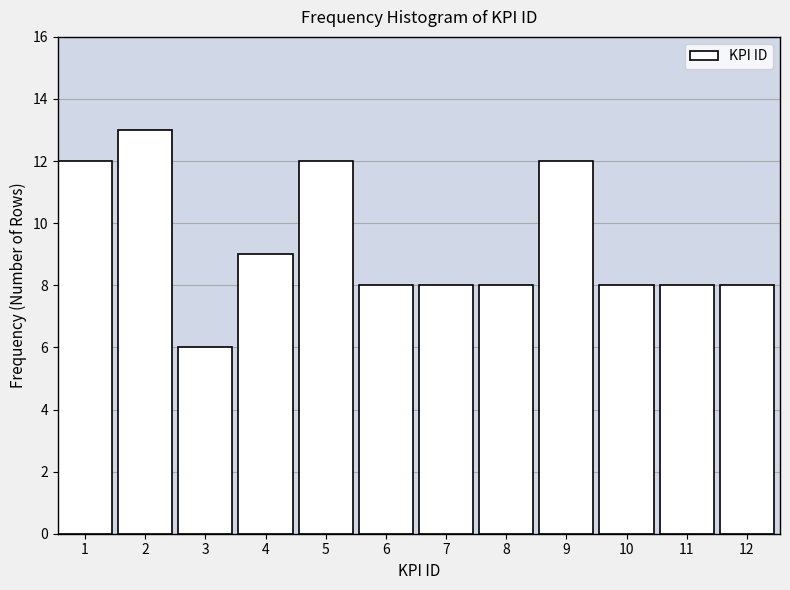

Reading left to right, extract all data points from this chart.

12	13	6	9	12	8	8	8	12	8	8	8